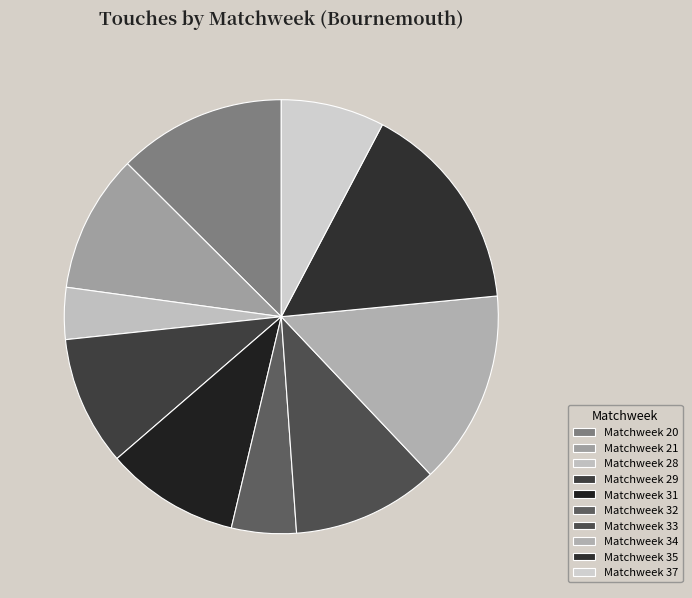

How many slices are in this pie chart?

10